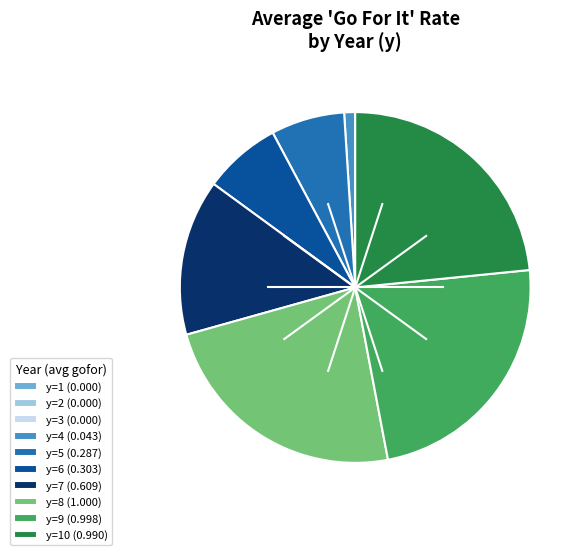

Is there any slice that represents more than half of the pie?

No